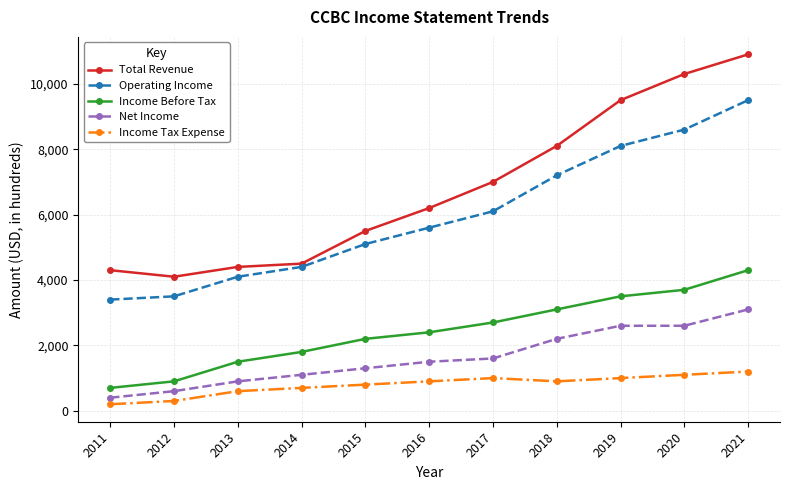

What is the approximate value of Income Tax Expense at 2021, to the nearest 50?

1200